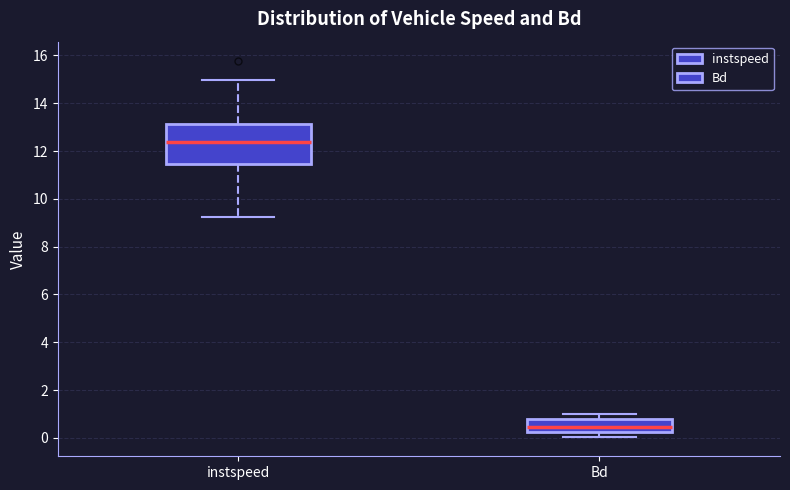

Which box is the tallest, from its lower edge to its upper edge?

instspeed